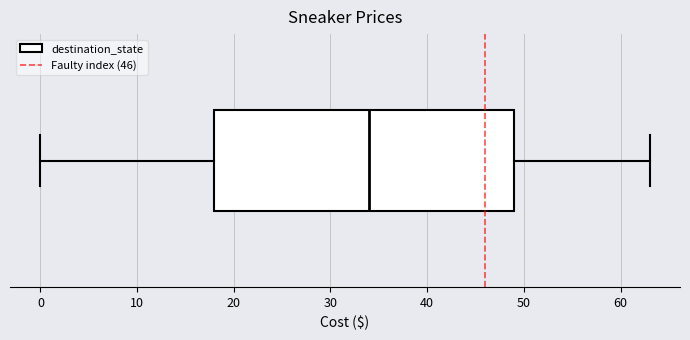

Where is the right edge of the box on the x-axis? The values are not printed on the chart, so give them approximately, as read against the axis.

49